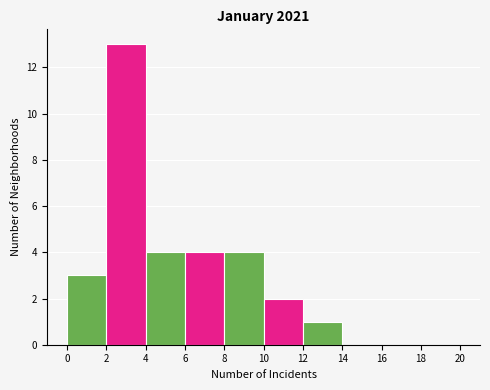

Which range on the x-axis has the tallest bar?

2 to 4